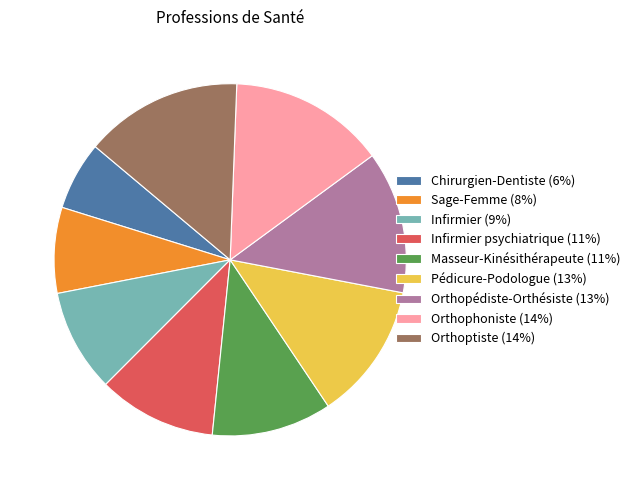

Do Pédicure-Podologue (13%) and Masseur-Kinésithérapeute (11%) together represent more than half of the pie?

No